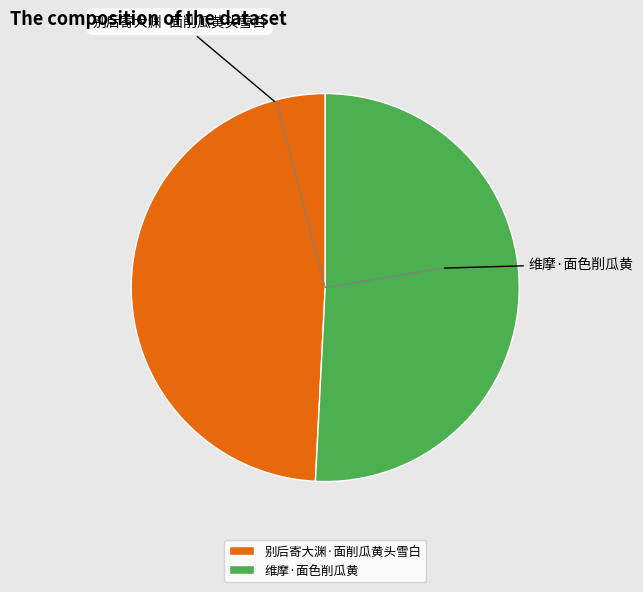

Is the sum of 维摩·面色削瓜黄 and 别后寄大渊·面削瓜黄头雪白 greater than half?

Yes